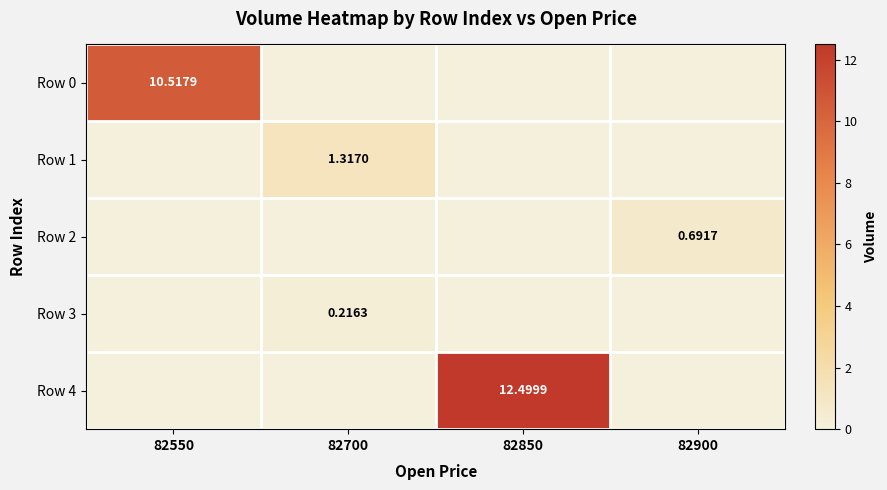

The row_4 series shows 0.0 at 82550. True or false?

True